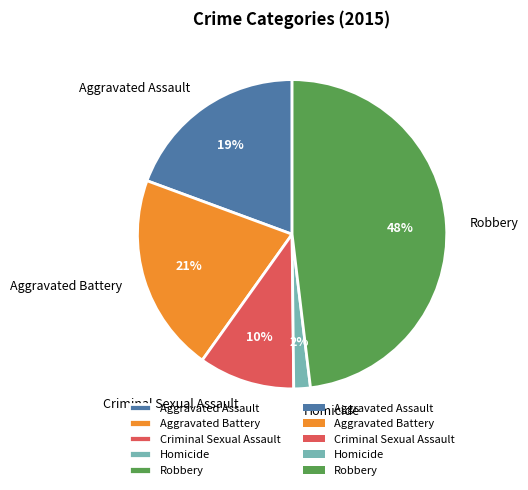

To the nearest percent, what percentage of the pie is Robbery?

48%